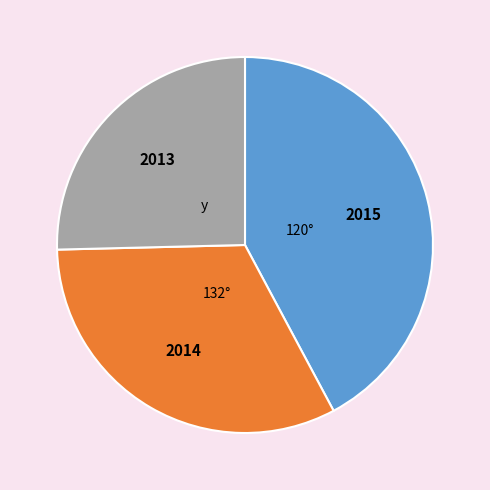

Does any single category account for the majority?

No